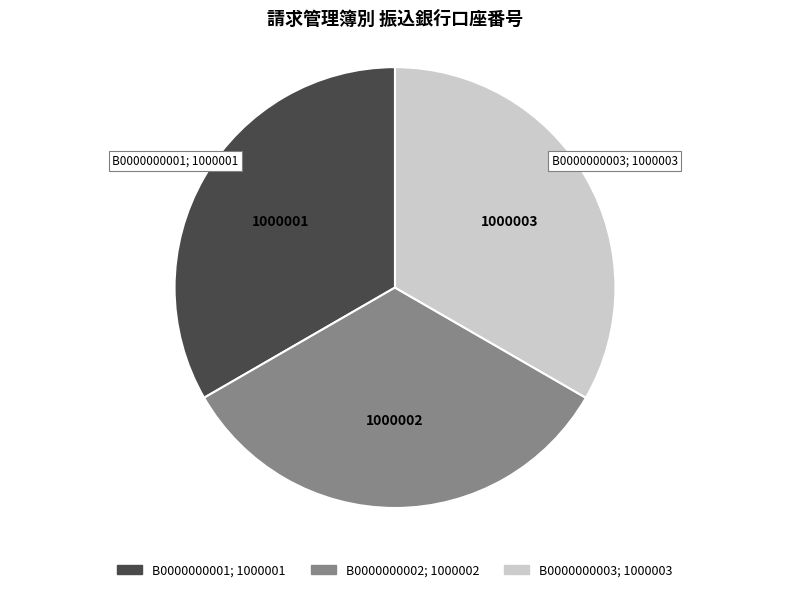

Combined, do B0000000003 and B0000000001 account for over 50%?

Yes